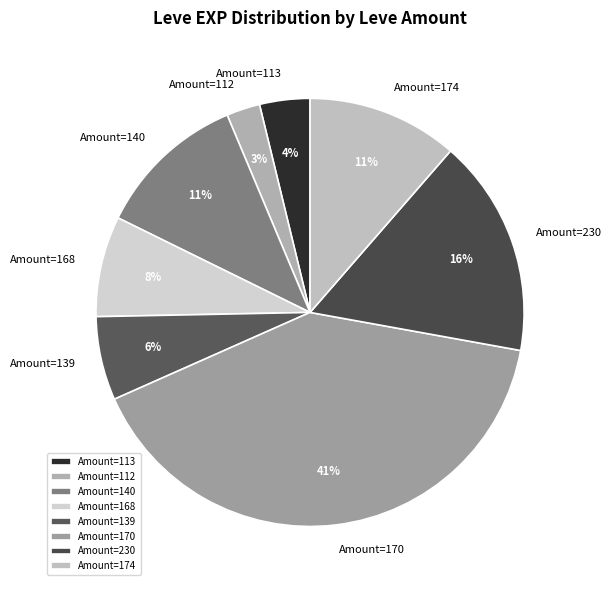

The Amount=174 slice represents 17% of the pie. True or false?

False